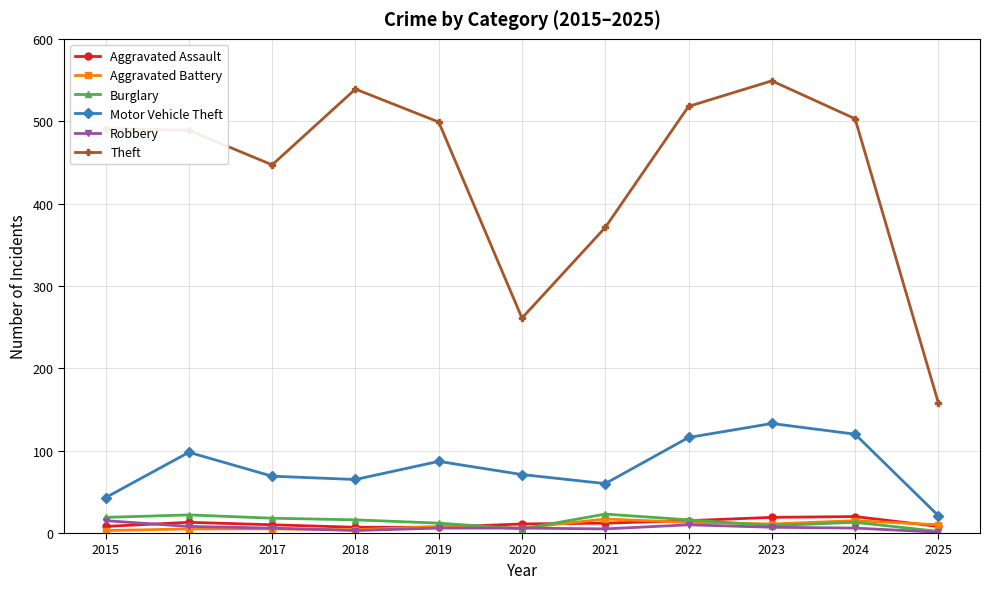

The value of Theft at 2015 is 655. True or false?

False